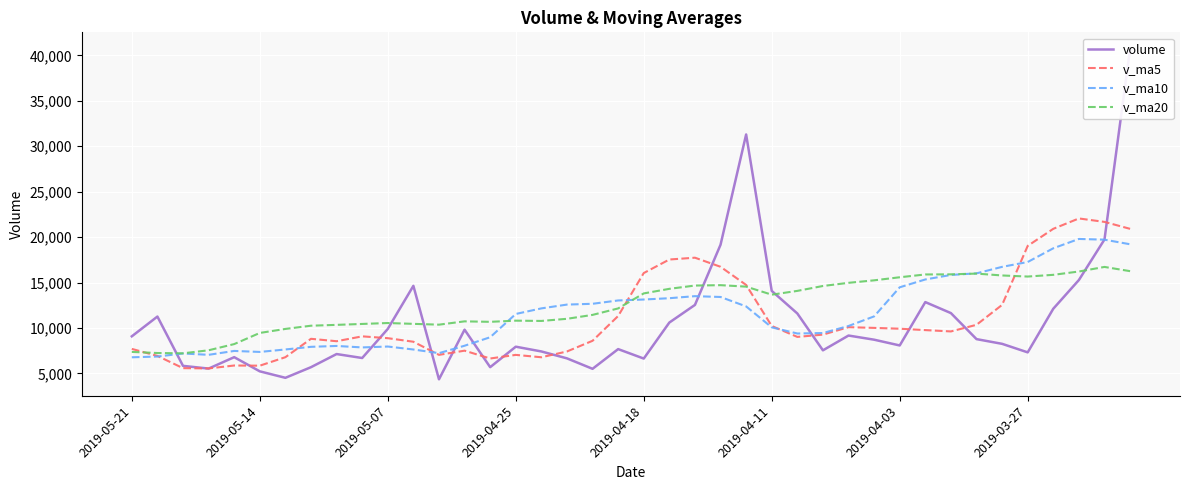

How many data points in v_ma10 are less than 11539?

20